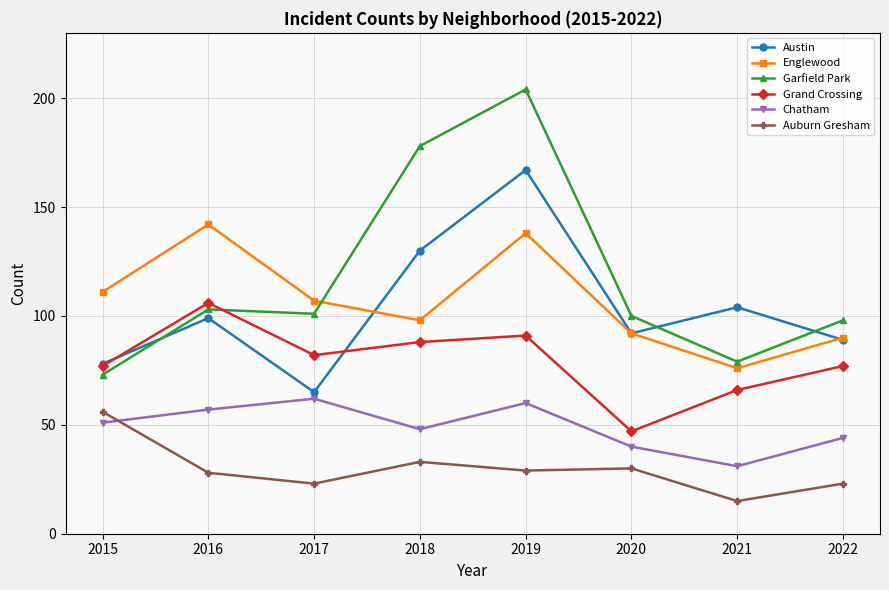

At which label does Englewood reach its minimum?

2021